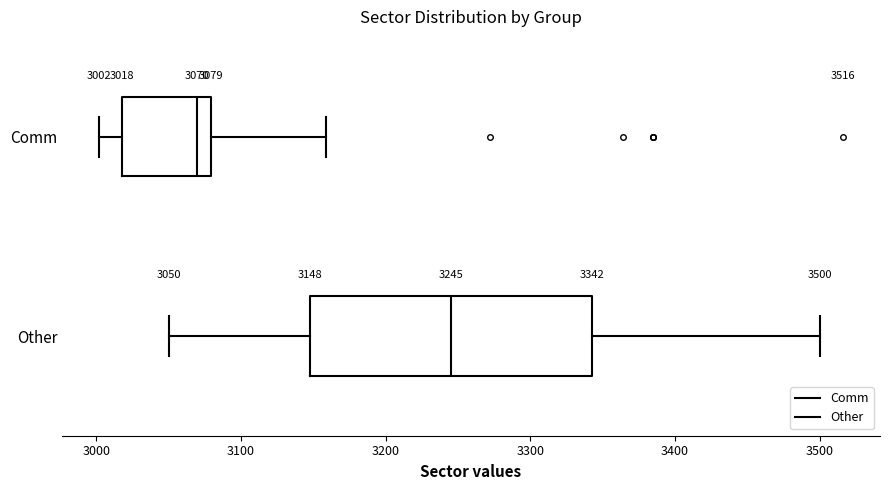

Which box is the widest, from its left edge to its right edge?

Other